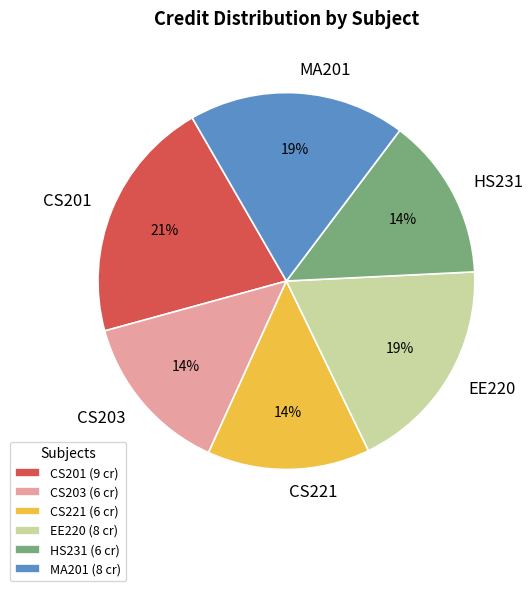

True or false: CS203 accounts for 9% of the total.

False